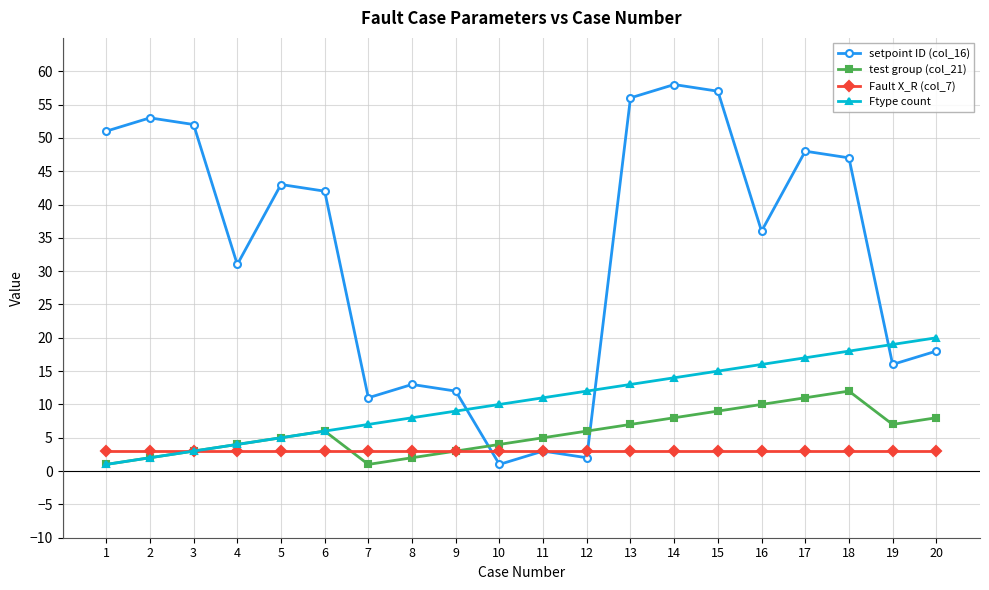

Where do setpoint ID (col_16) and Ftype count first cross each other?

9 and 10